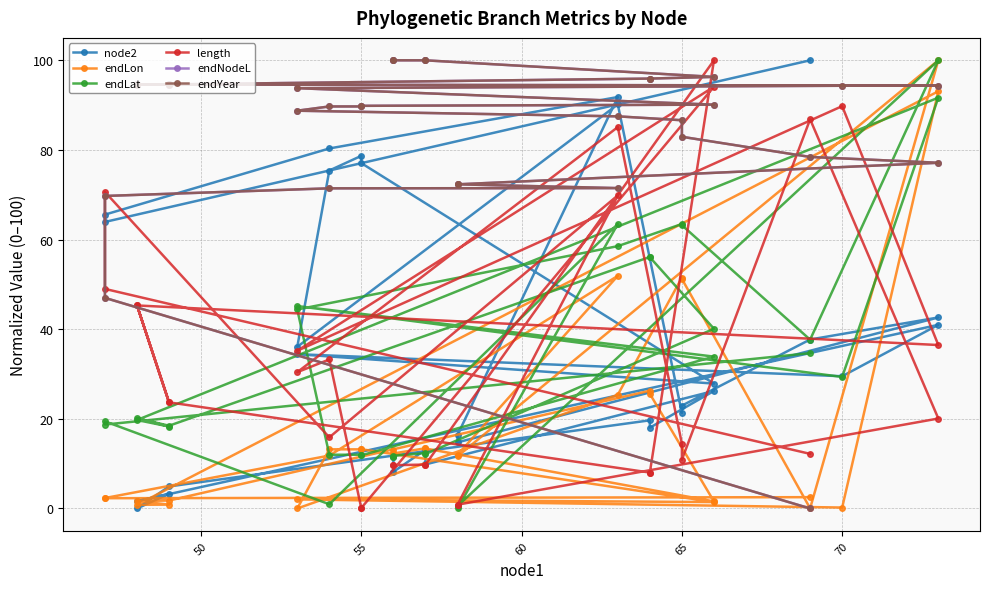

What is the difference between the maximum and second lowest values in the node2 series?

98.4